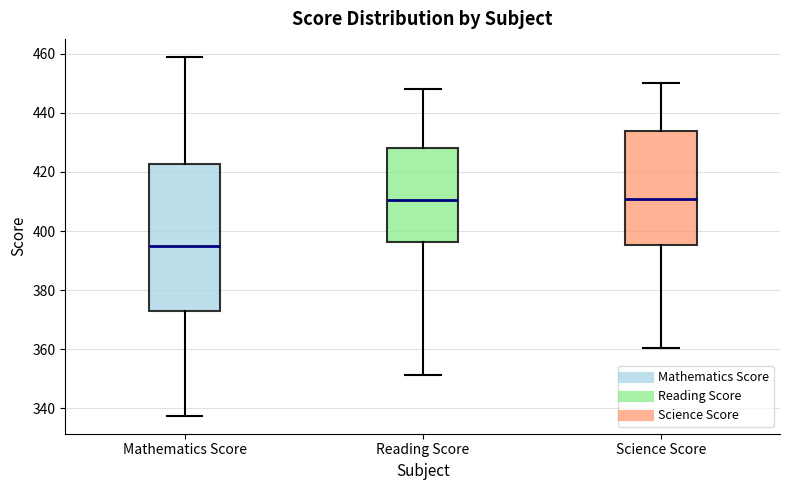

Reading left to right, read every box against the y-axis: the position of its median line, the range the box covers, and the ends of its whiskers. The values are not printed on the chart, so give them approximately, as read against the axis.

Mathematics Score: median 396, box 372 to 422, whiskers 338 to 458
Reading Score: median 410, box 396 to 428, whiskers 352 to 448
Science Score: median 410, box 396 to 434, whiskers 360 to 450